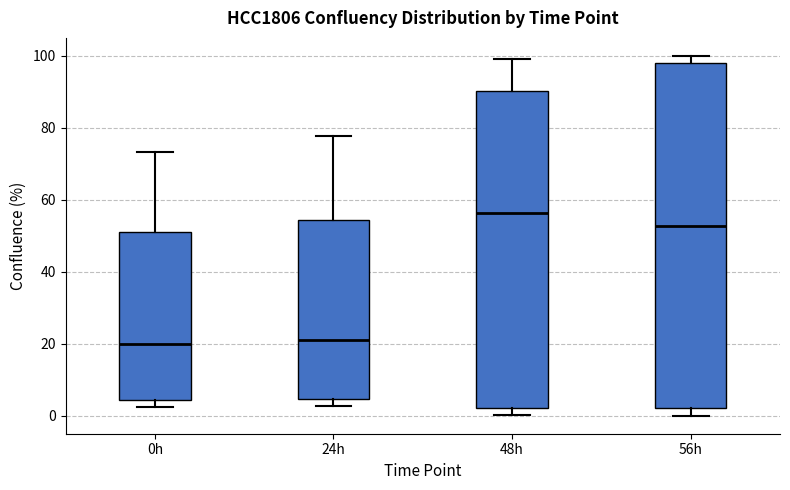

Where does the lower whisker of the box for 56h end on the y-axis? The values are not printed on the chart, so give them approximately, as read against the axis.

0